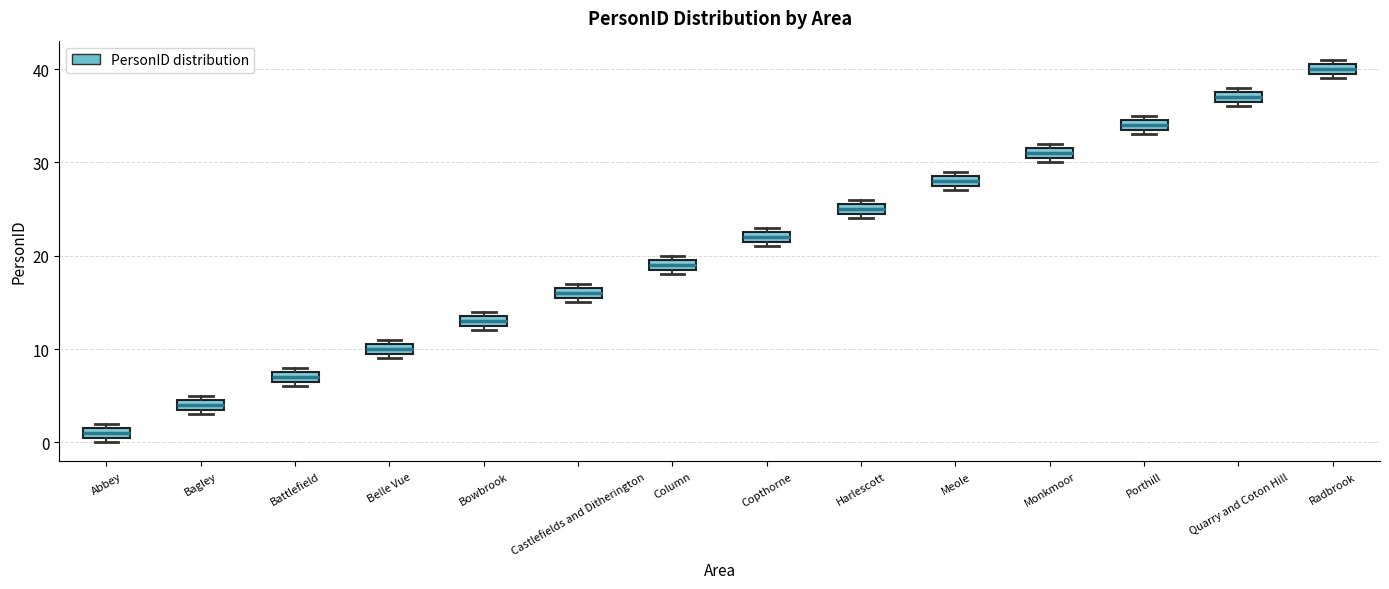

Where is the upper edge of the box for Quarry and Coton Hill on the y-axis? The values are not printed on the chart, so give them approximately, as read against the axis.

38